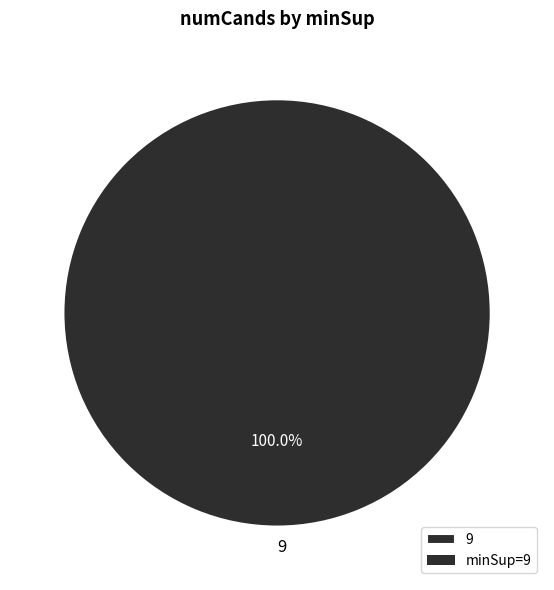

Does any single category account for the majority?

Yes